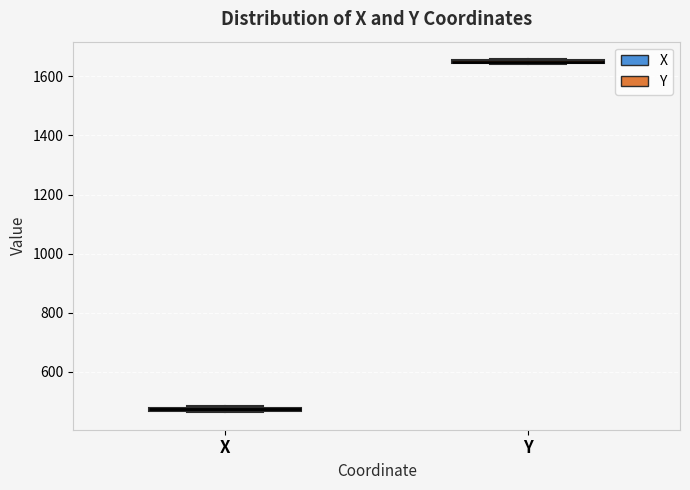

Where is the upper edge of the box for X on the y-axis? The values are not printed on the chart, so give them approximately, as read against the axis.

480